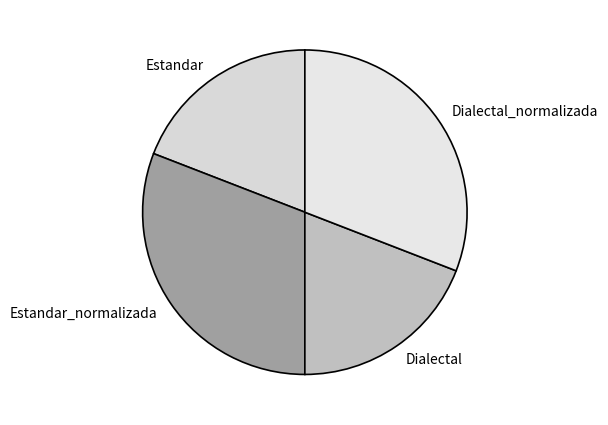

True or false: Estandar accounts for 6% of the total.

False